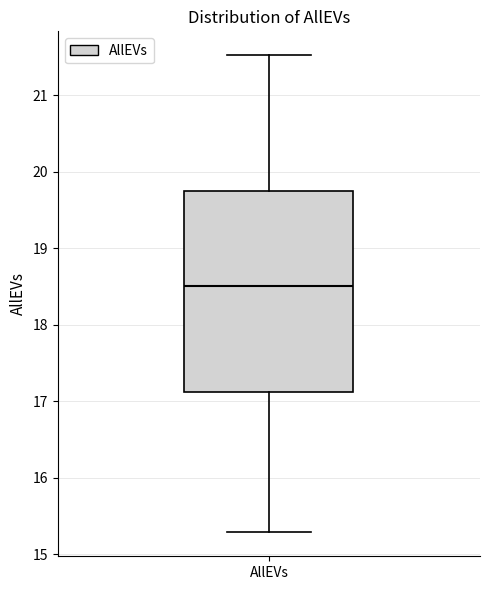

Where is the lower edge of the box for AllEVs on the y-axis? The values are not printed on the chart, so give them approximately, as read against the axis.

17.1